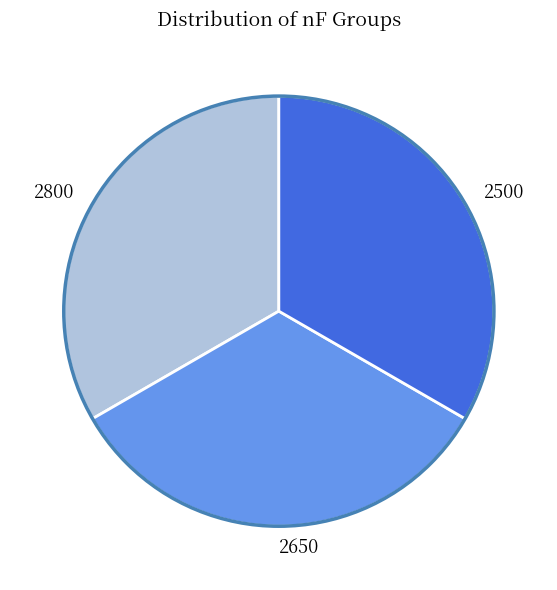

Is it true that 2650 is 25% of the pie?

False